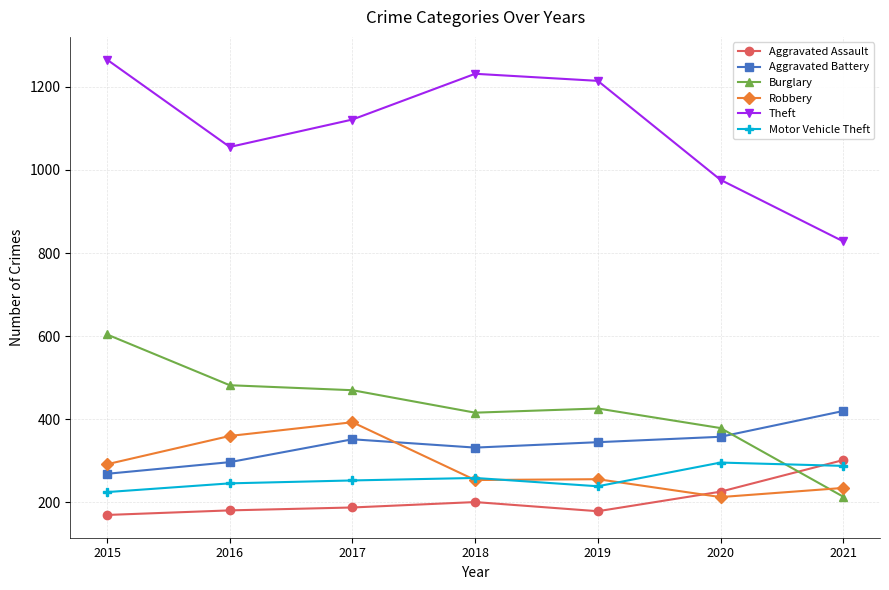

What is the value of the Robbery point at the 5th from the left?

256